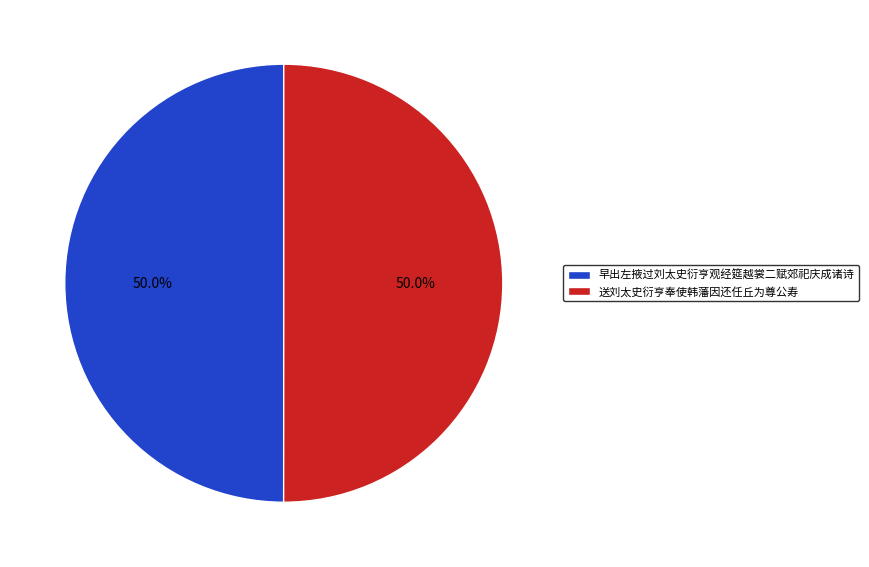

Approximately how many times larger is the value at 早出左掖过刘太史衍亨观经筵越裳二赋郊祀庆成诸诗 compared to 送刘太史衍亨奉使韩藩因还任丘为尊公寿?

1.0